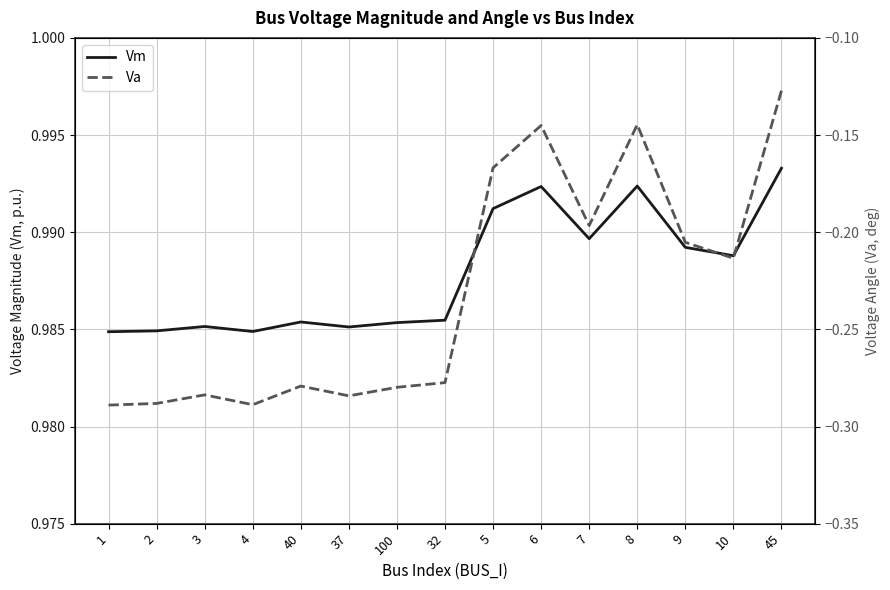

What are all the series names shown in the legend?

Vm, Va